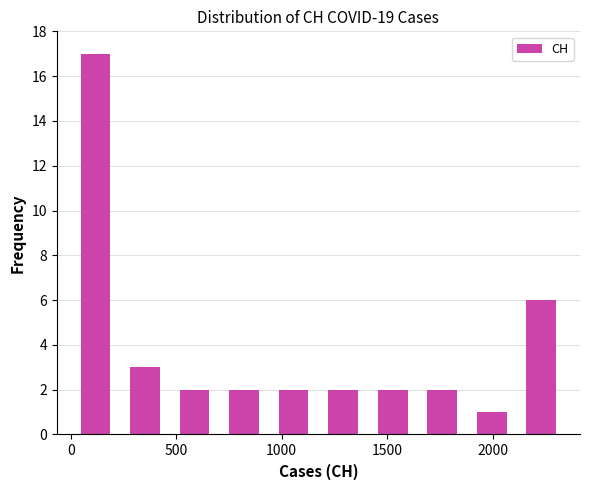

Reading left to right, list every bar in this chart as the range it spans on the x-axis followed by its height. Neither the bar edges nor the heights are printed on the chart, so give them approximately, as read against the axes.

0 to 250: 17
250 to 450: 3
450 to 700: 2
700 to 950: 2
950 to 1150: 2
1150 to 1400: 2
1400 to 1650: 2
1650 to 1900: 2
1900 to 2100: 1
2100 to 2350: 6